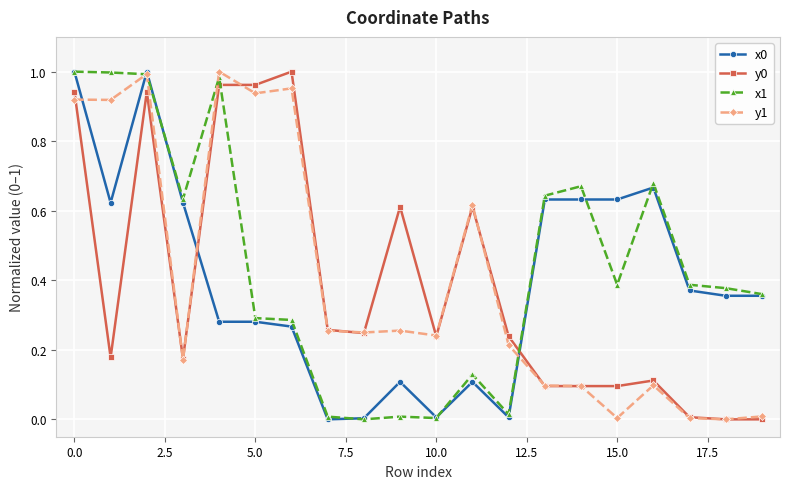

How many lines are shown in the chart?

4